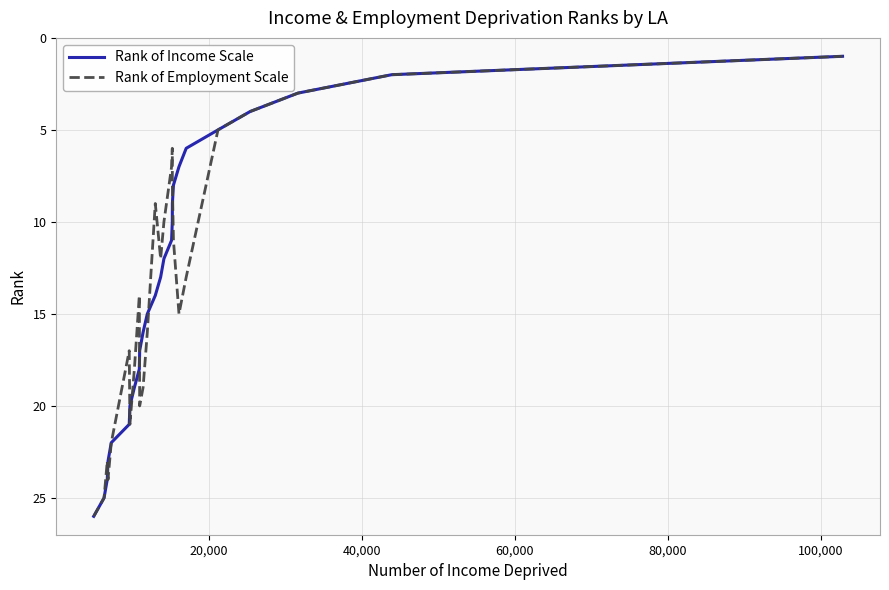

What is the sum of all Rank of Income Scale values?

351